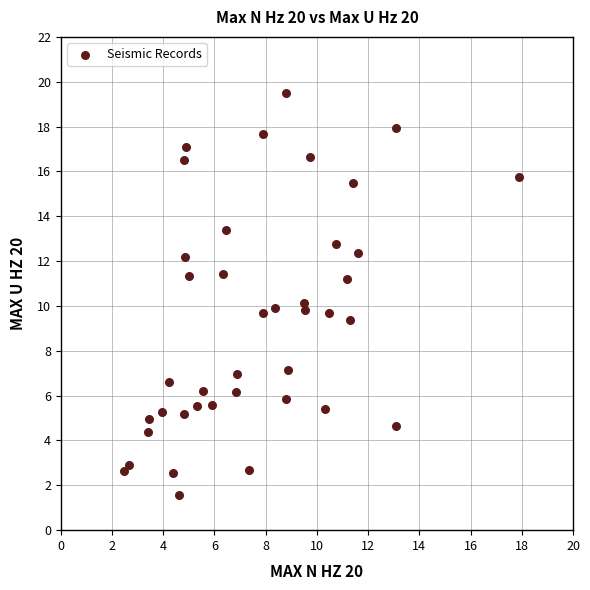

What is the range of Y values (max minus min)?

17.9